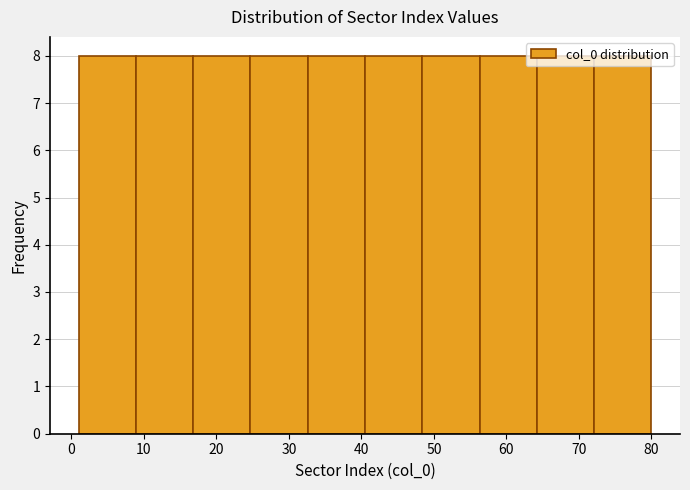

Reading left to right, transcribe this chart: for each bar, give the range it covers on the x-axis and its height. Neither the bar edges nor the heights are printed on the chart, so give them approximately, as read against the axes.

1.0 to 8.9: 8
8.9 to 16.8: 8
16.8 to 24.7: 8
24.7 to 32.6: 8
32.6 to 40.5: 8
40.5 to 48.4: 8
48.4 to 56.3: 8
56.3 to 64.2: 8
64.2 to 72.1: 8
72.1 to 80.0: 8